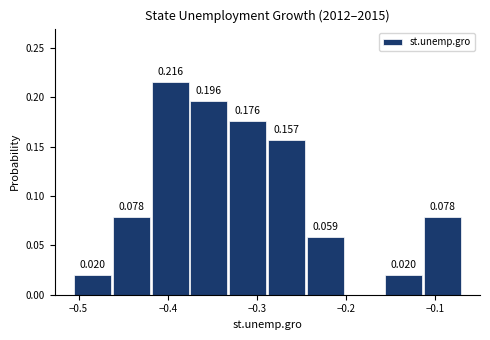

Which range on the x-axis has the tallest bar?

-0.42 to -0.38